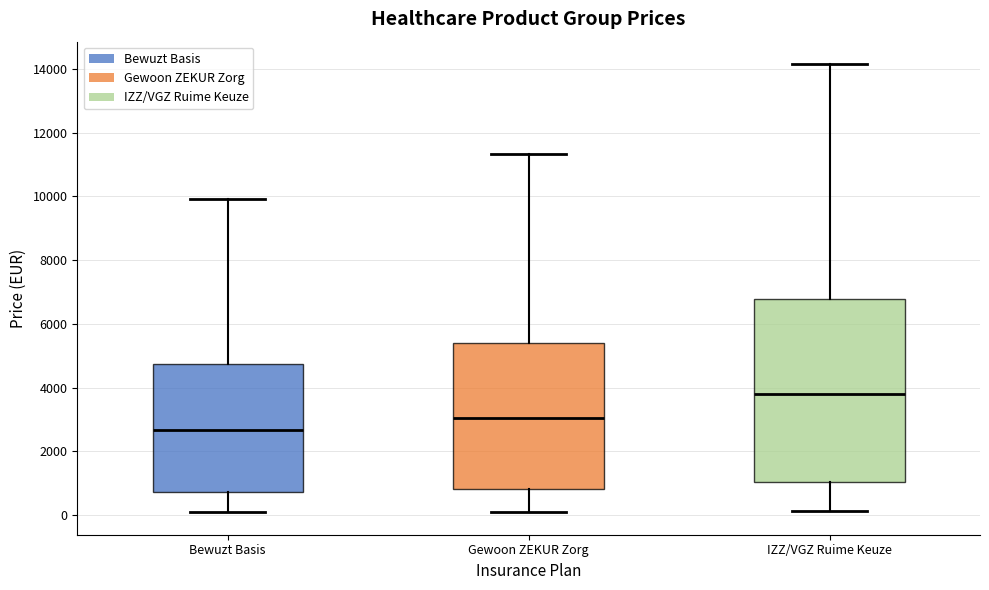

Which box's median line is the highest?

IZZ/VGZ Ruime Keuze